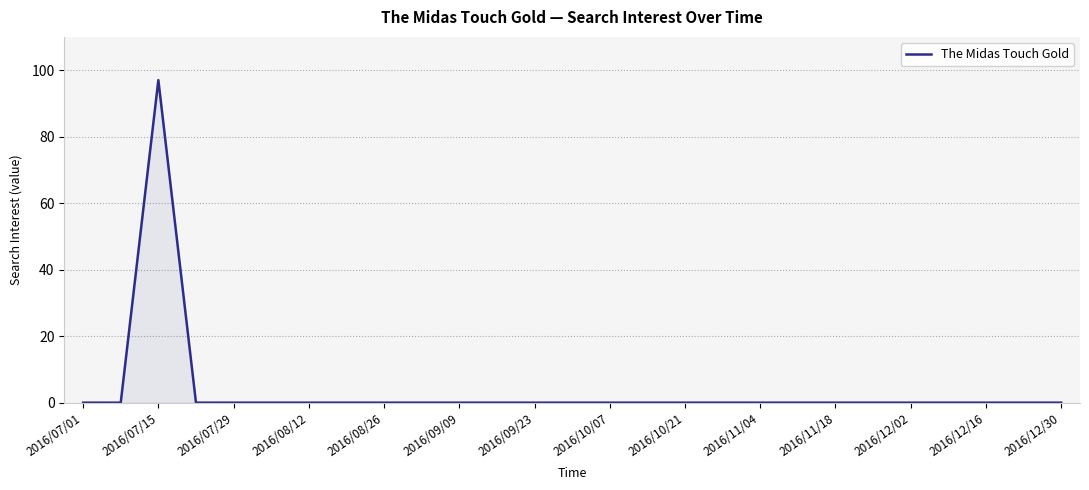

What is the maximum value shown in the chart?

97